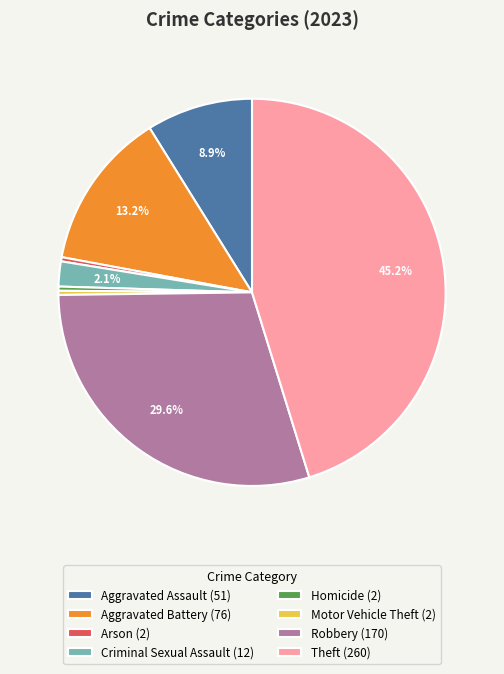

What portion of the pie excludes Robbery (170)?

70.4%